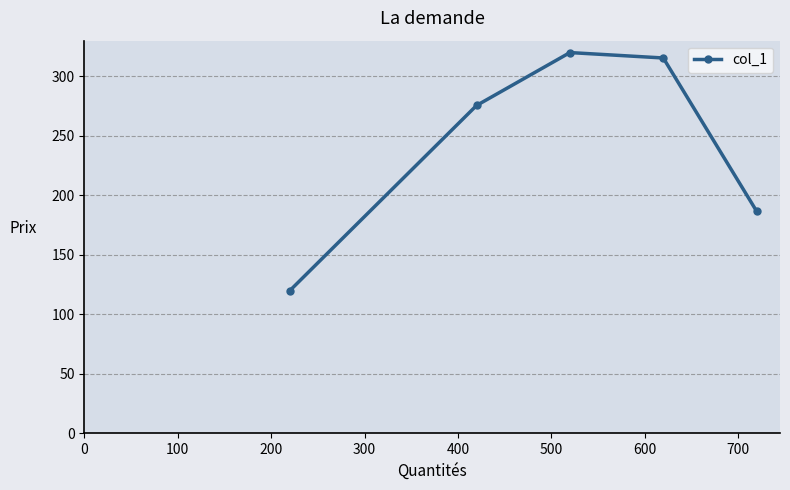

What is the smallest value displayed?

120.0